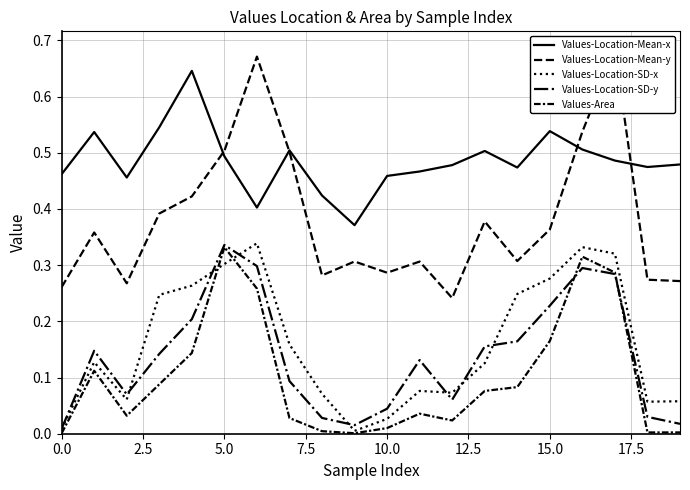

True or false: Values-Location-SD-x and Values-Location-Mean-x intersect in this chart.

False